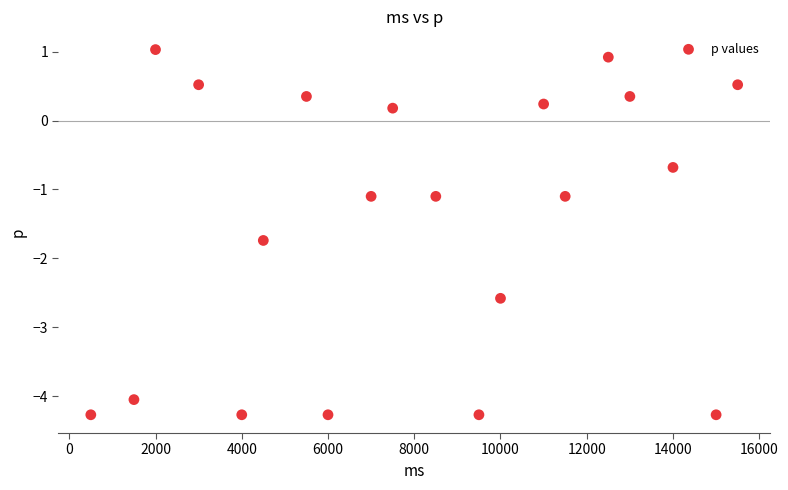

What is the range of X values (max minus min)?

15000.0